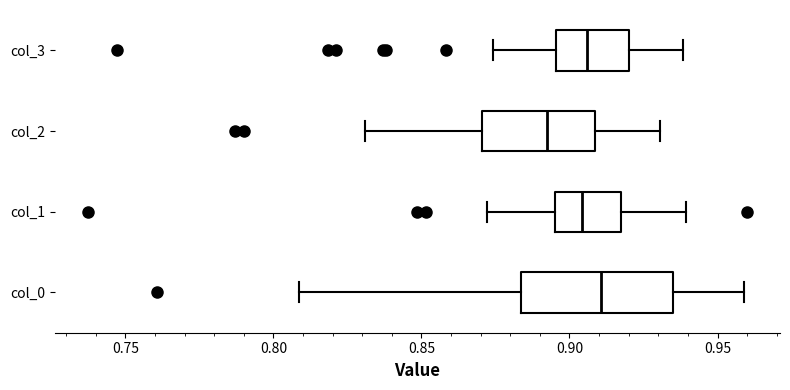

Where does the left whisker of the box for col_1 end on the x-axis? The values are not printed on the chart, so give them approximately, as read against the axis.

0.870